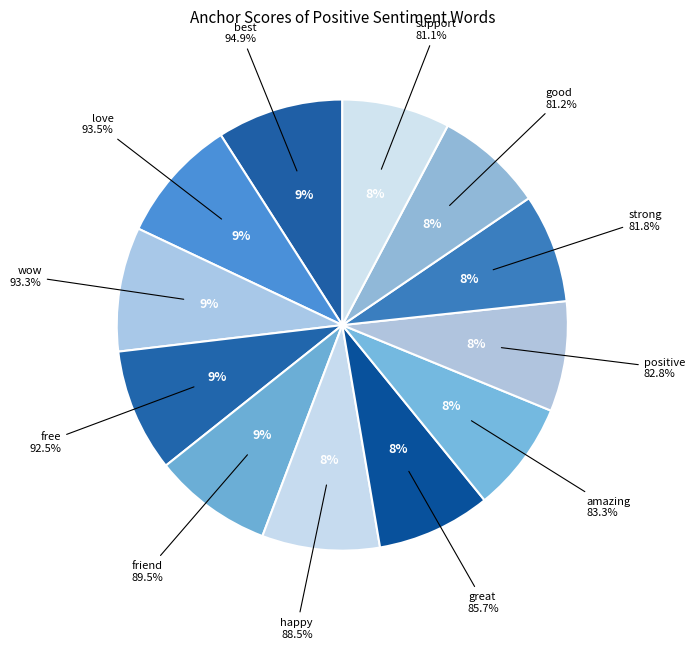

What is the change in value from wow to strong?

-0.1